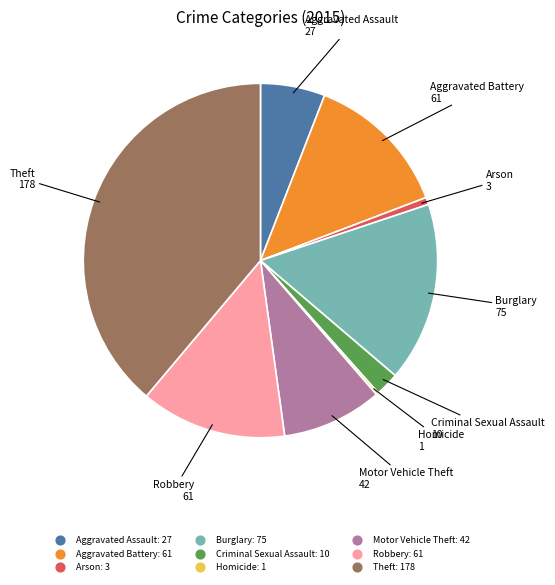

Between Motor Vehicle Theft and Aggravated Battery, which is larger?

Aggravated Battery